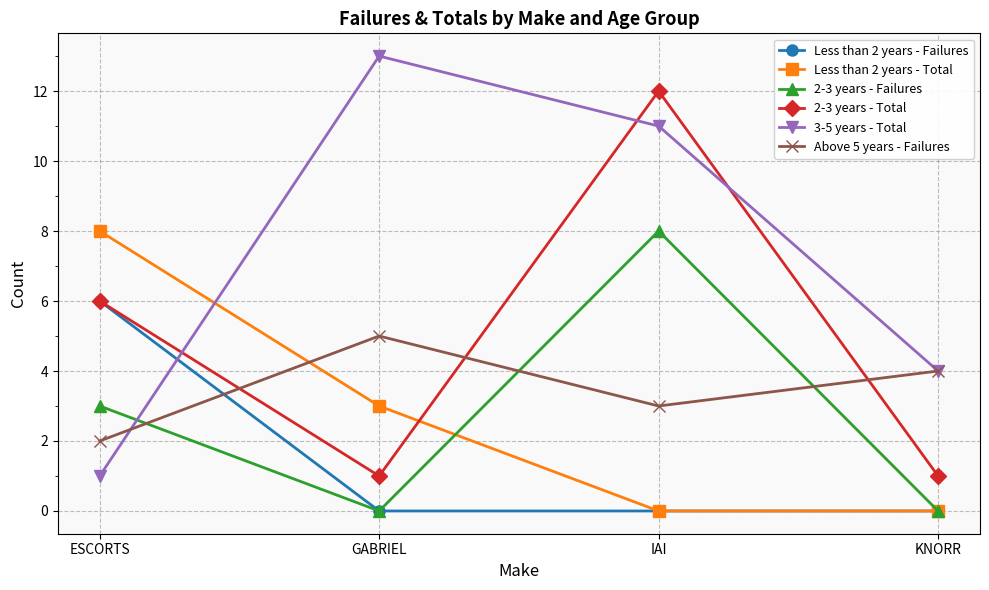

What is the highest value of the Above 5 years - Failures series?

5